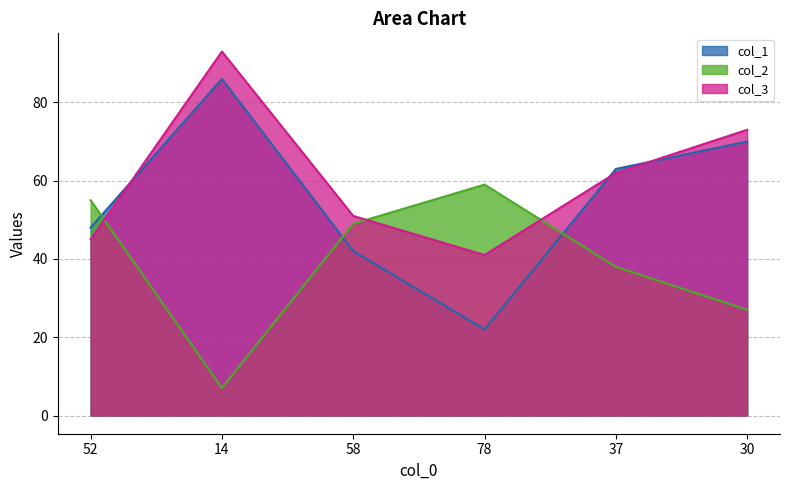

Is the value of col_1 at 37 greater than the value of col_2 at 58?

Yes